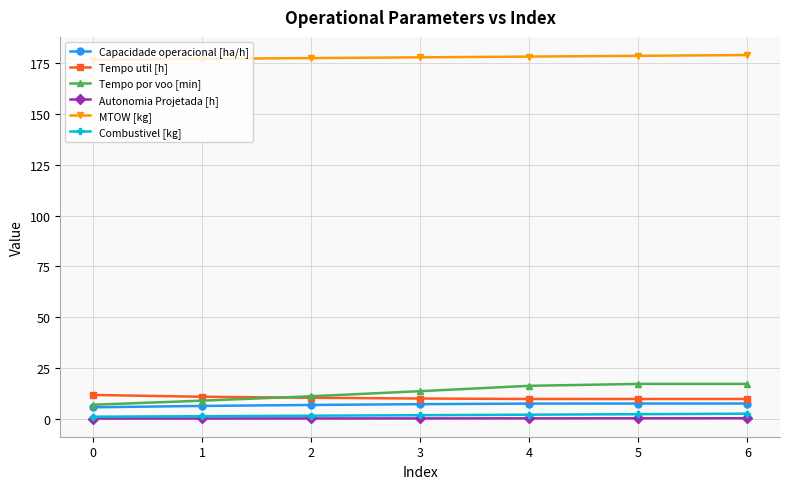

How many Combustivel [kg] values are between 1 and 2?

5